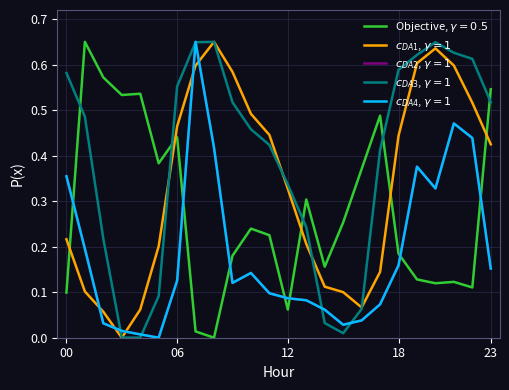

What is the label of the 9th point from the left?

8